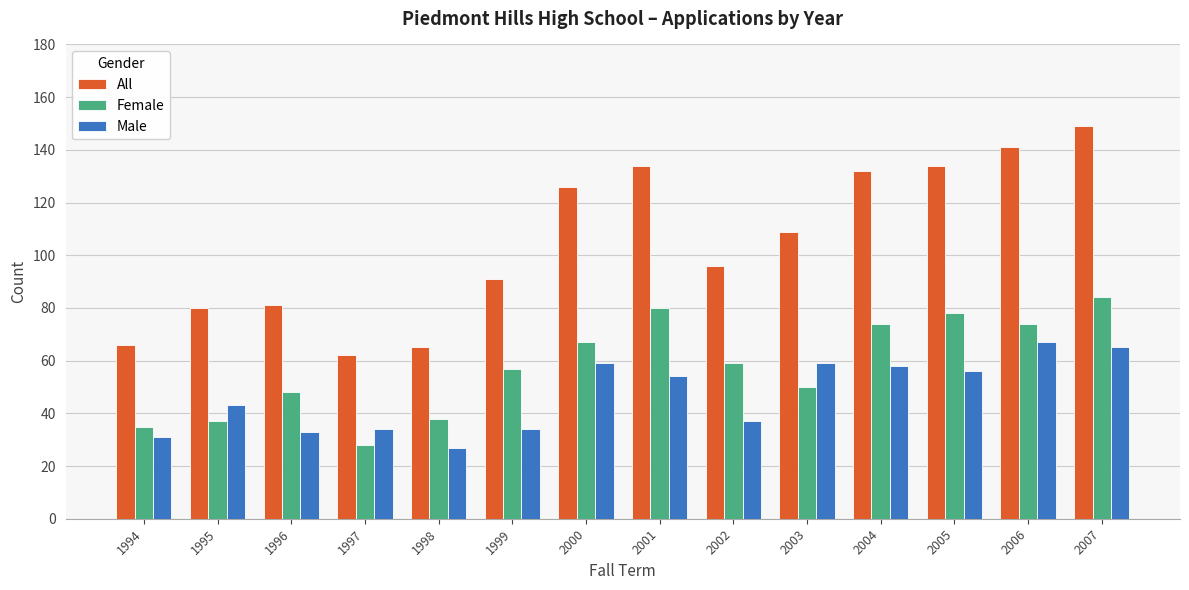

Read the Female value at 1996.

48